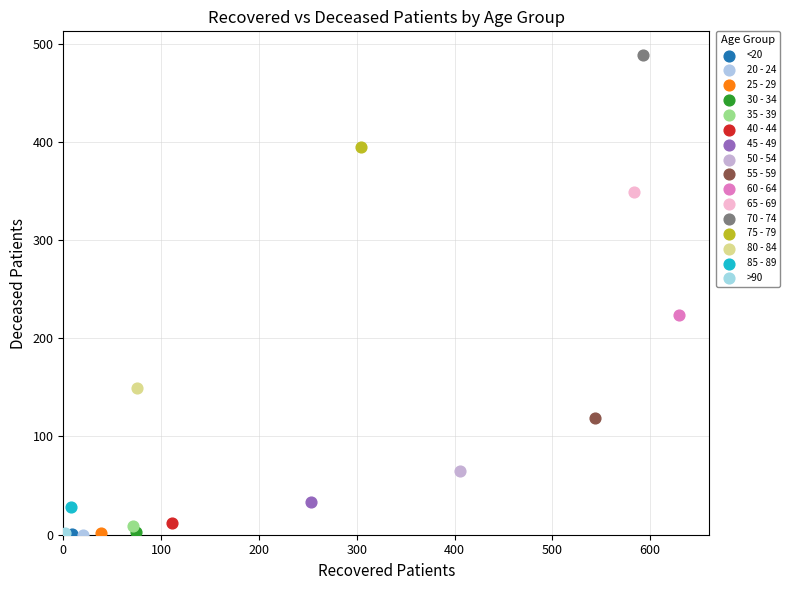

Which series reaches the maximum Y coordinate?

70 - 74